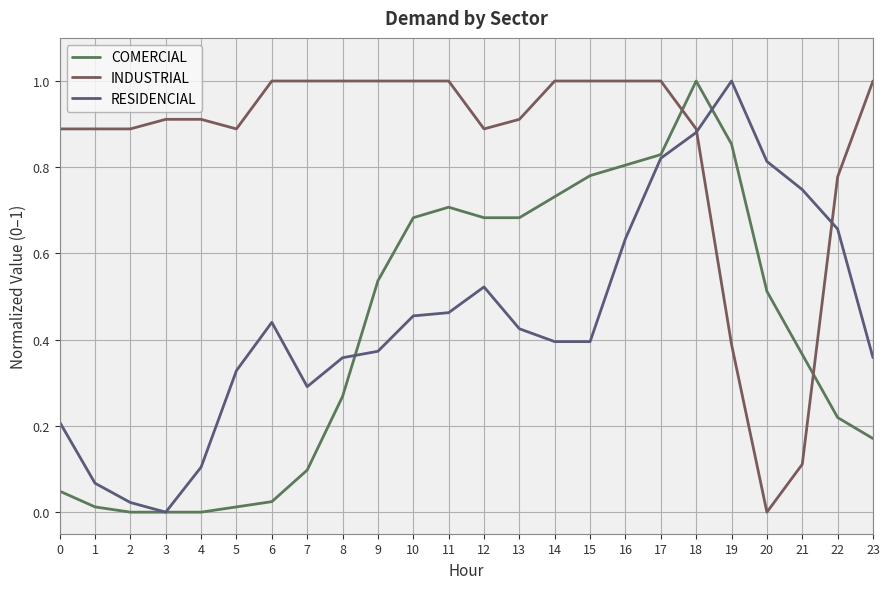

Rank the series at 15 from lowest to highest value.

RESIDENCIAL, COMERCIAL, INDUSTRIAL